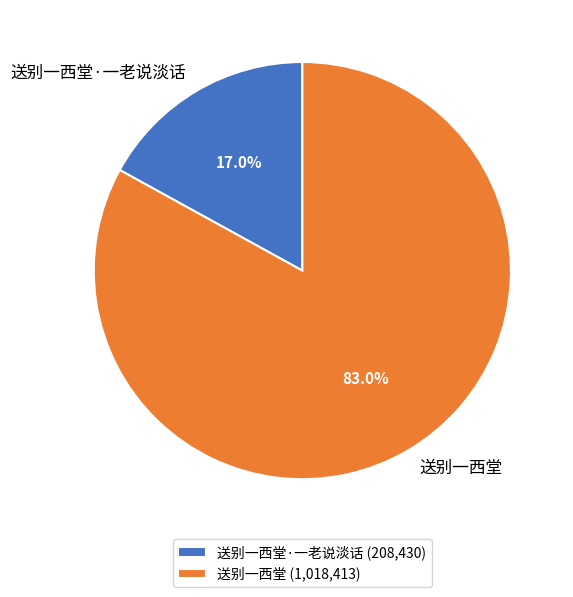

What portion of the pie excludes 送别一西堂·一老说淡话?

83.0%